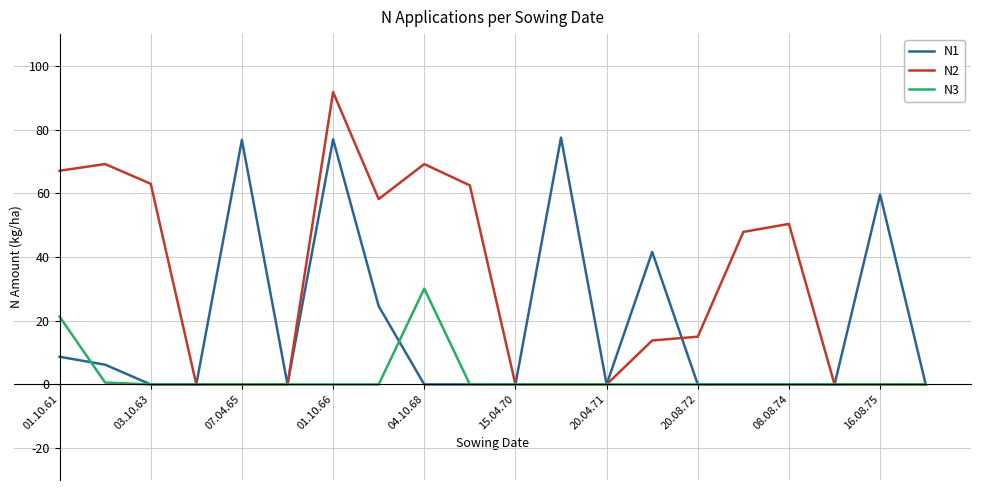

Does the chart have visible grid lines?

Yes